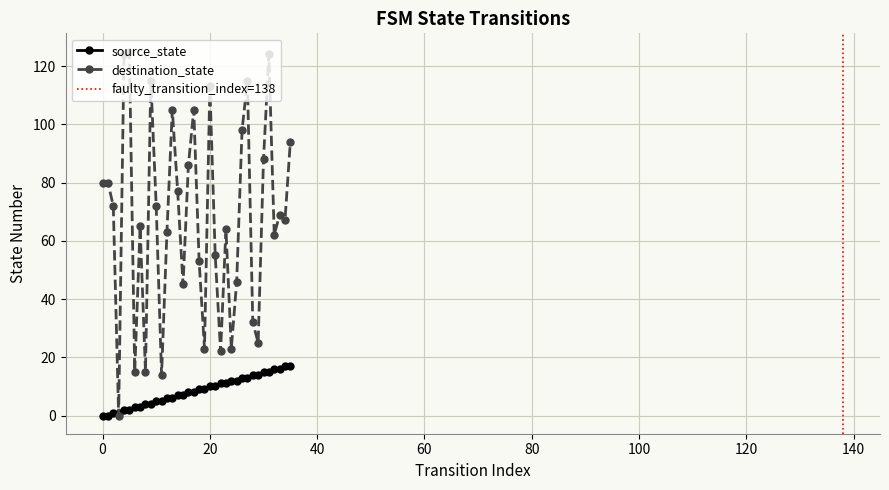

What is the difference between the maximum and second lowest values in the source_state series?

17